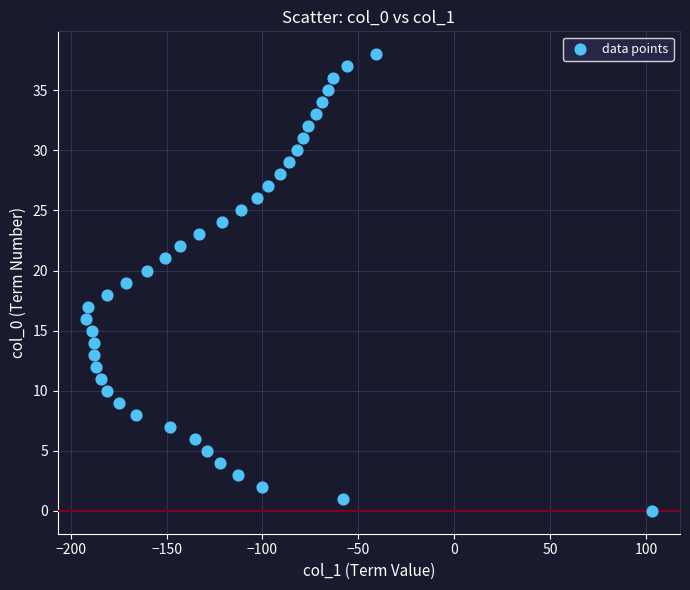

What is the range of Y values (max minus min)?

38